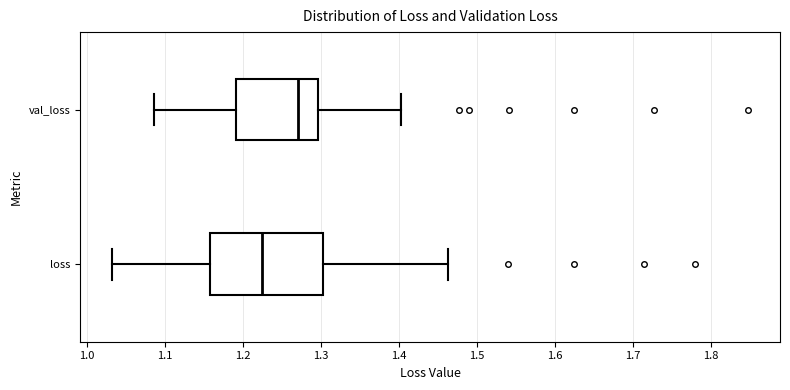

Reading bottom to top, read every box against the x-axis: the position of its median line, the range the box covers, and the ends of its whiskers. The values are not printed on the chart, so give them approximately, as read against the axis.

loss: median 1.22, box 1.16 to 1.30, whiskers 1.03 to 1.46
val_loss: median 1.27, box 1.19 to 1.30, whiskers 1.09 to 1.40